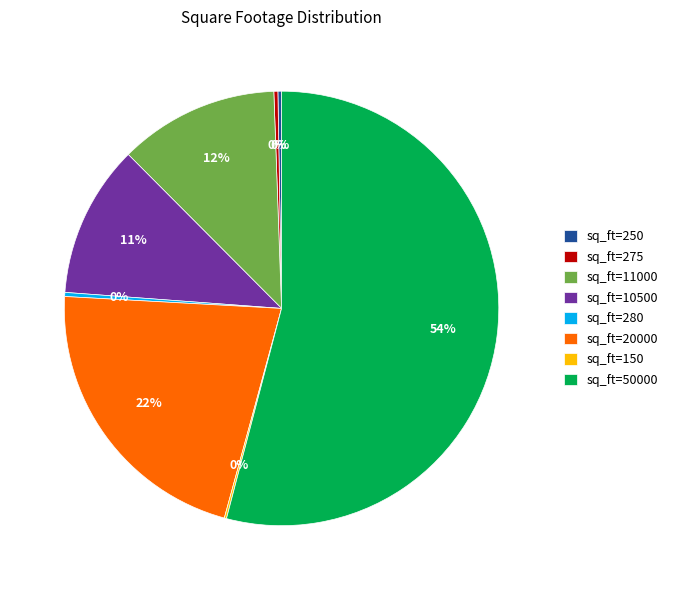

Which has a higher value, sq_ft=20000 or sq_ft=11000?

sq_ft=20000